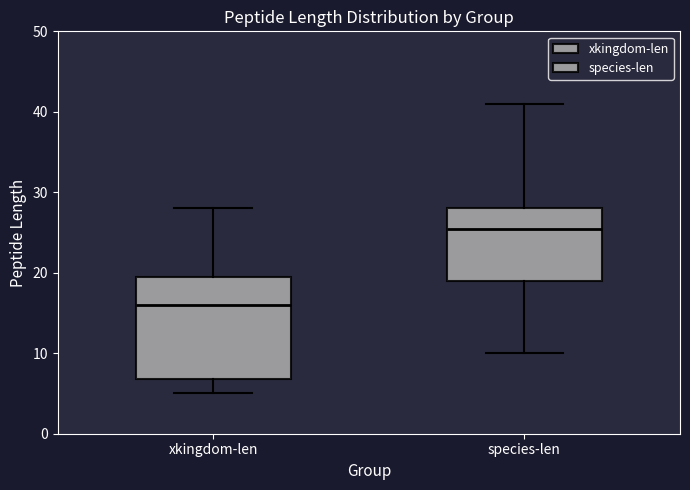

Reading left to right, transcribe this box plot: for each box, give where its median line is, the range the box spans, and where its two whiskers end, as read against the y-axis. The values are not printed on the chart, so give them approximately, as read against the axis.

xkingdom-len: median 16, box 7 to 20, whiskers 5 to 28
species-len: median 26, box 19 to 28, whiskers 10 to 41